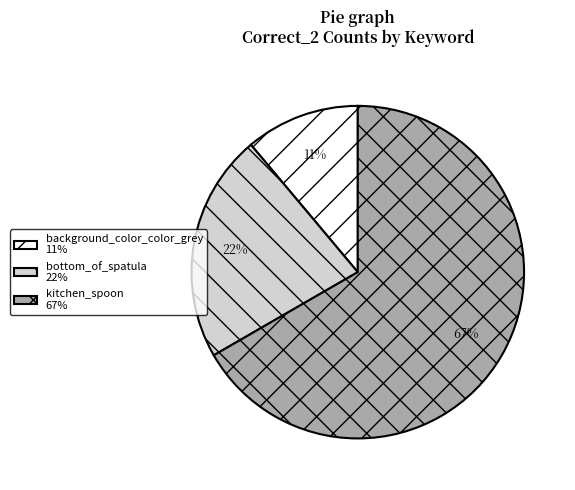

To the nearest percent, what is the average slice percentage?

33%